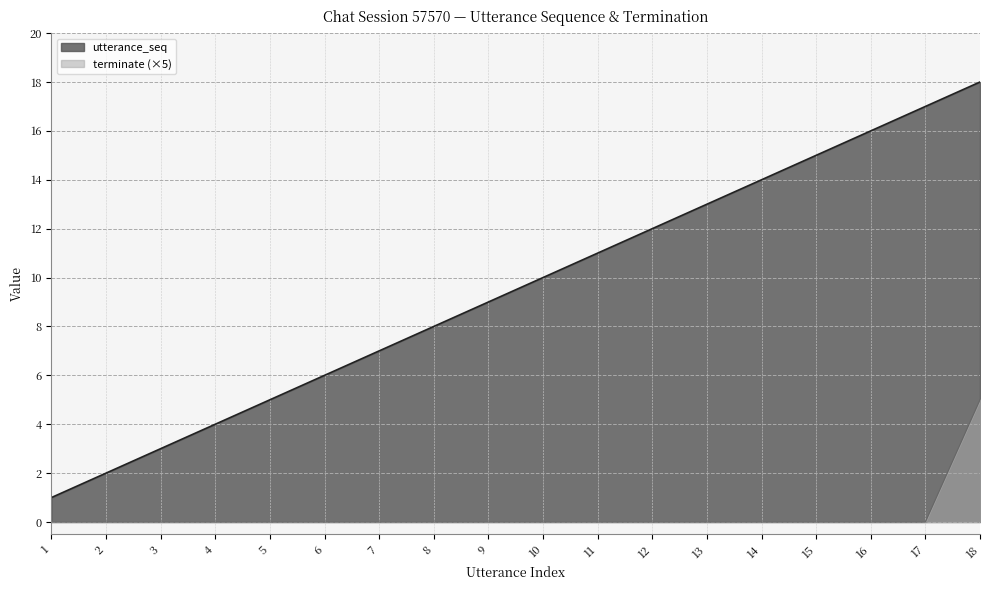

What is the spread (max minus min) of values at 17?

17